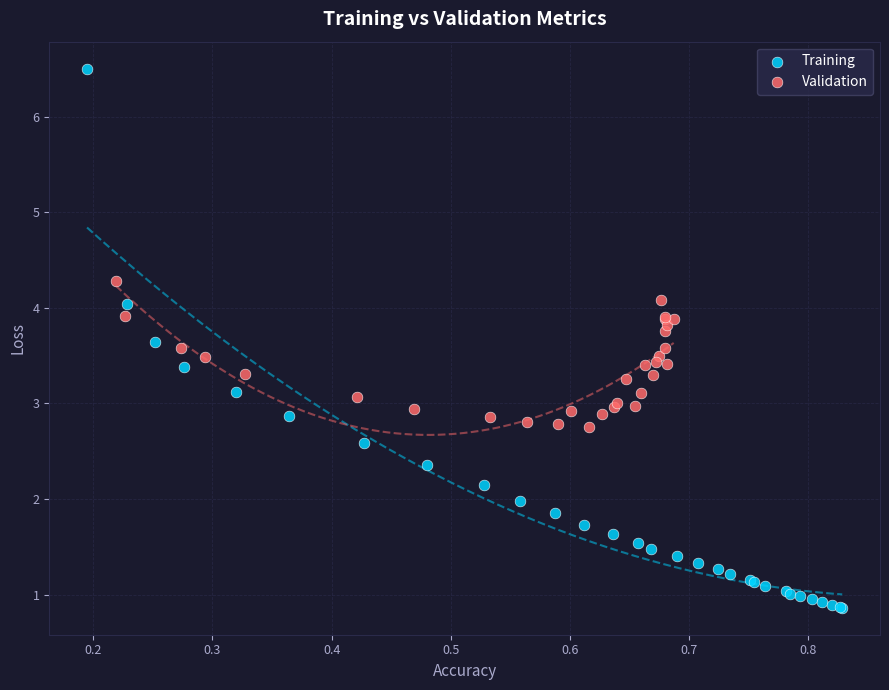

Which series has the widest spread of Y values?

Training